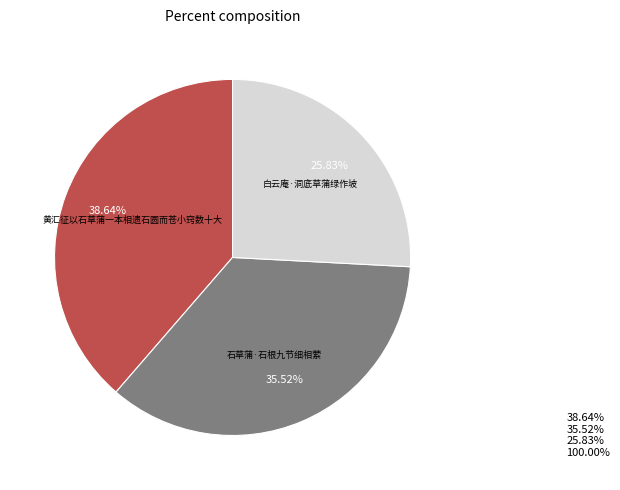

To the nearest percent, what is the average slice percentage?

33%